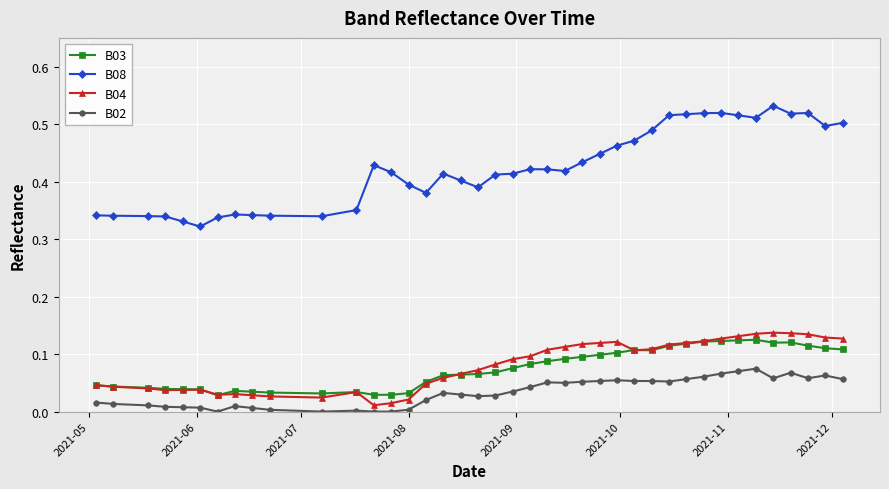

True or false: B08 and B04 cross at least once.

False